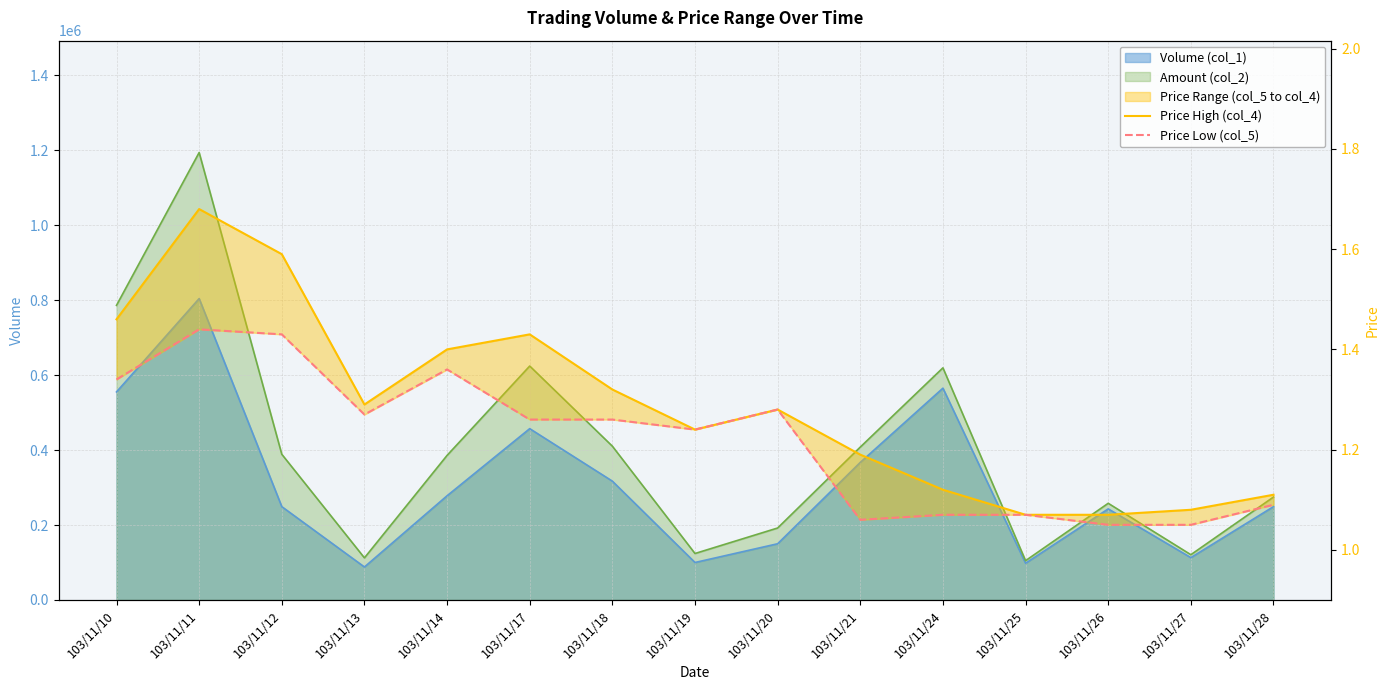

What value does the Price Low (col_5) series have at 103/11/19?

1.2